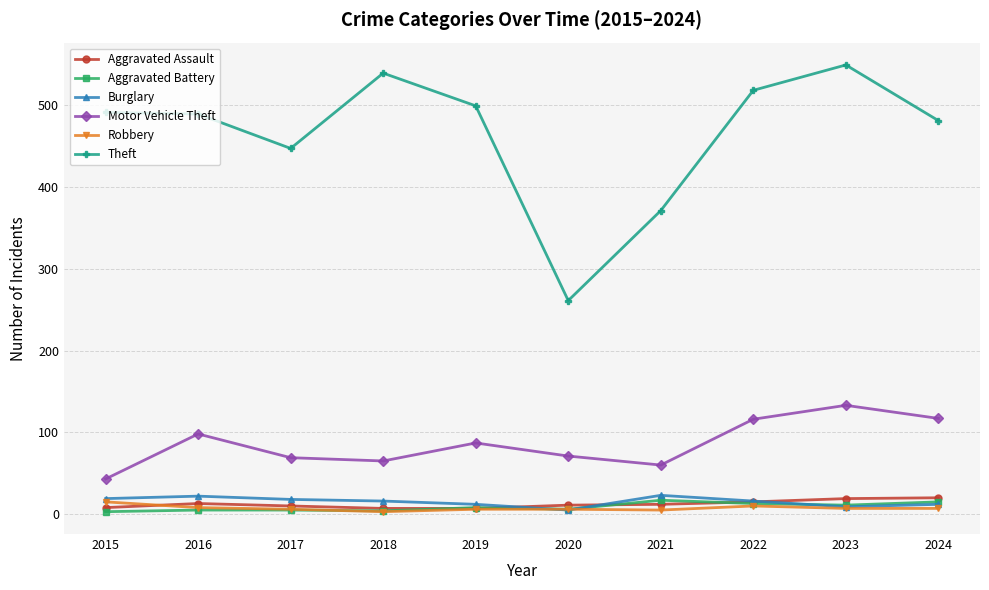

What is the sum of the Theft values at 2016 and 2018?

1028